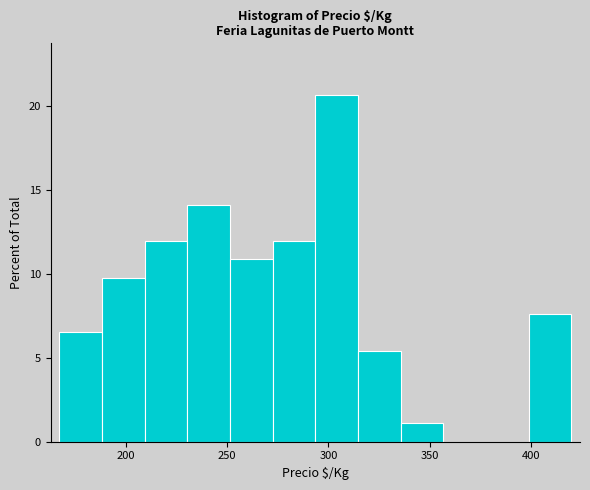

Reading left to right, list every bar in this chart as the range it spans on the x-axis followed by its height. Neither the bar edges nor the heights are printed on the chart, so give them approximately, as read against the axes.

165 to 190: 6.5
190 to 210: 10.0
210 to 230: 12.0
230 to 250: 14.0
250 to 270: 11.0
270 to 295: 12.0
295 to 315: 20.5
315 to 335: 5.5
335 to 355: 1.0
355 to 380: 0
380 to 400: 0
400 to 420: 7.5